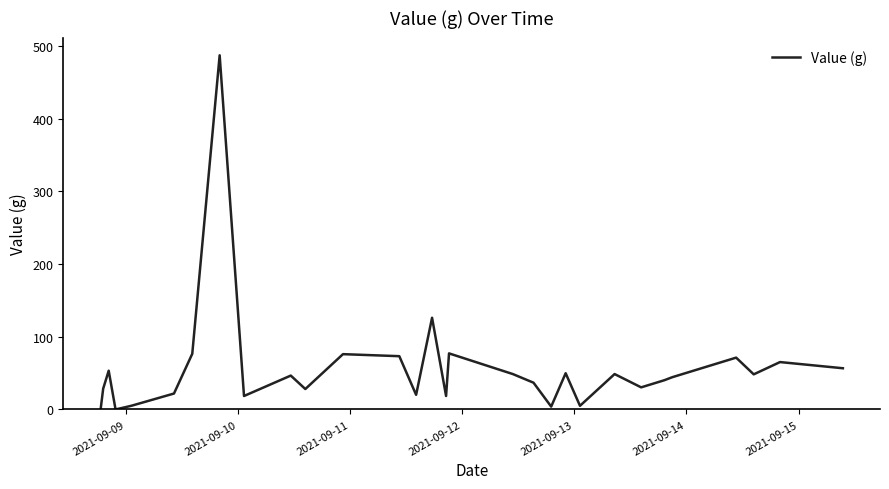

What is the greatest value displayed?

487.5